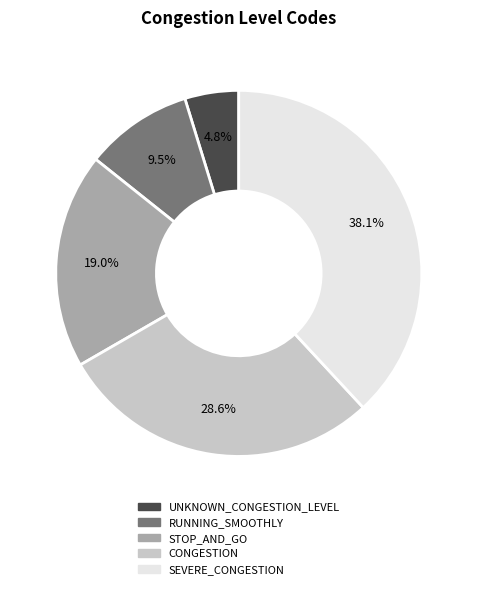

What percentage do CONGESTION and STOP_AND_GO together represent?

47.6%